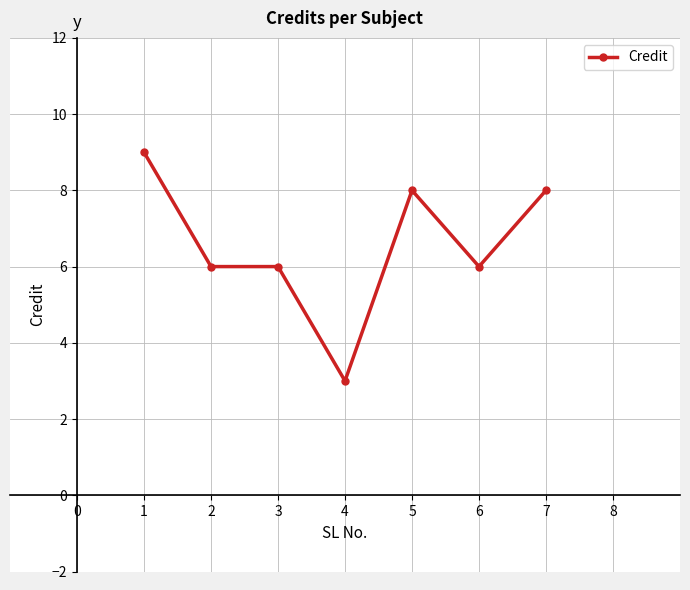

How many values are between 6 and 8?

5